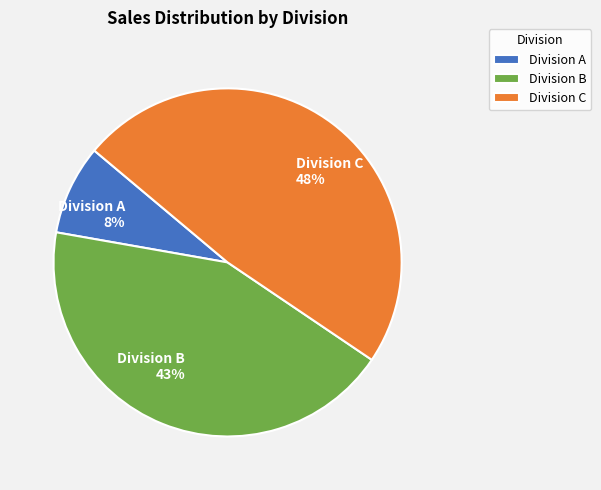

Which category has the biggest portion of the pie?

Division C